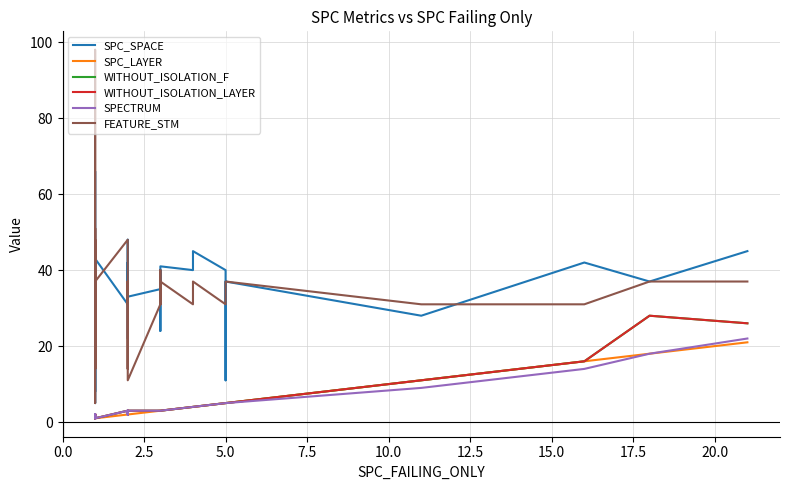

What position from the left is 17.5?

8